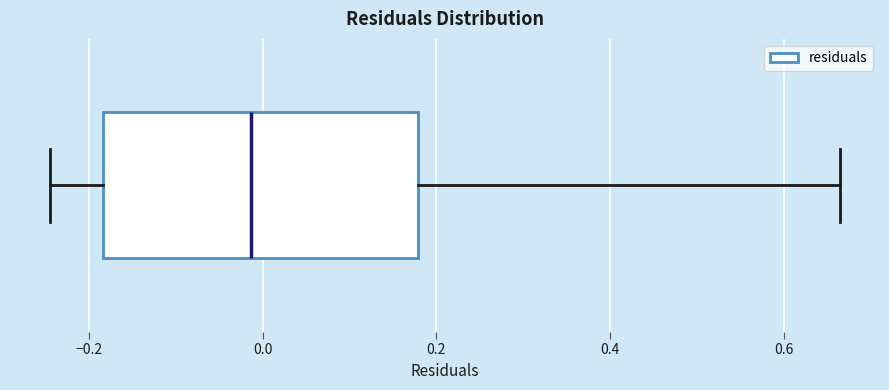

Transcribe this box plot: give where the median line is, the range the box spans, and where the two whiskers end, as read against the x-axis. The values are not printed on the chart, so give them approximately, as read against the axis.

median -0.02, box -0.18 to 0.18, whiskers -0.24 to 0.66